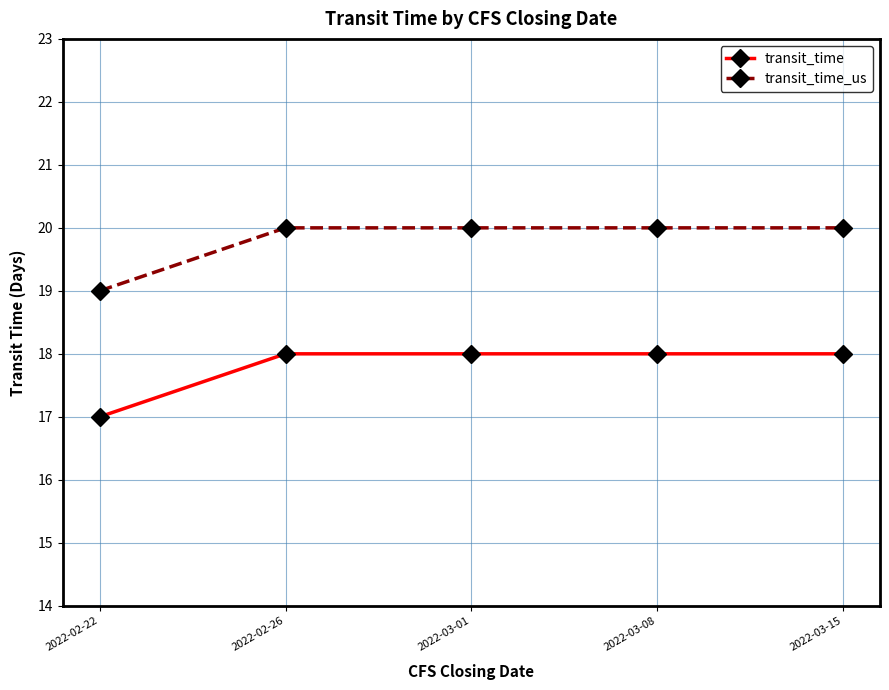

List the series in order of their overall mean, highest first.

transit_time_us, transit_time